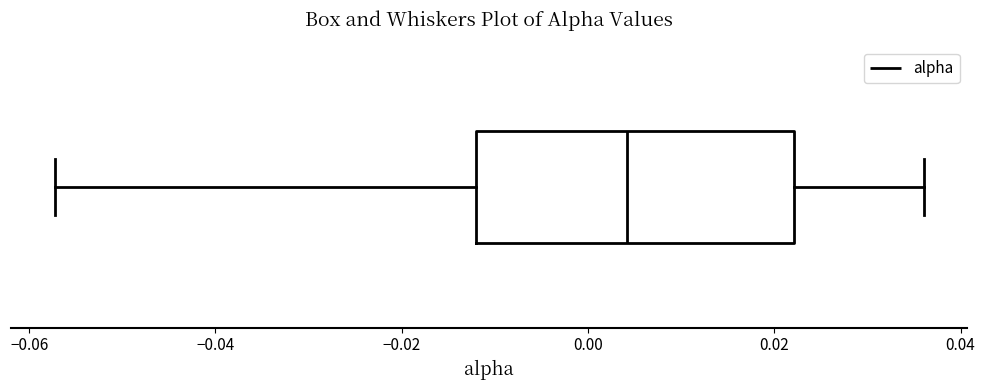

Transcribe this box plot: give where the median line is, the range the box spans, and where the two whiskers end, as read against the x-axis. The values are not printed on the chart, so give them approximately, as read against the axis.

median 0.004, box -0.012 to 0.022, whiskers -0.058 to 0.036